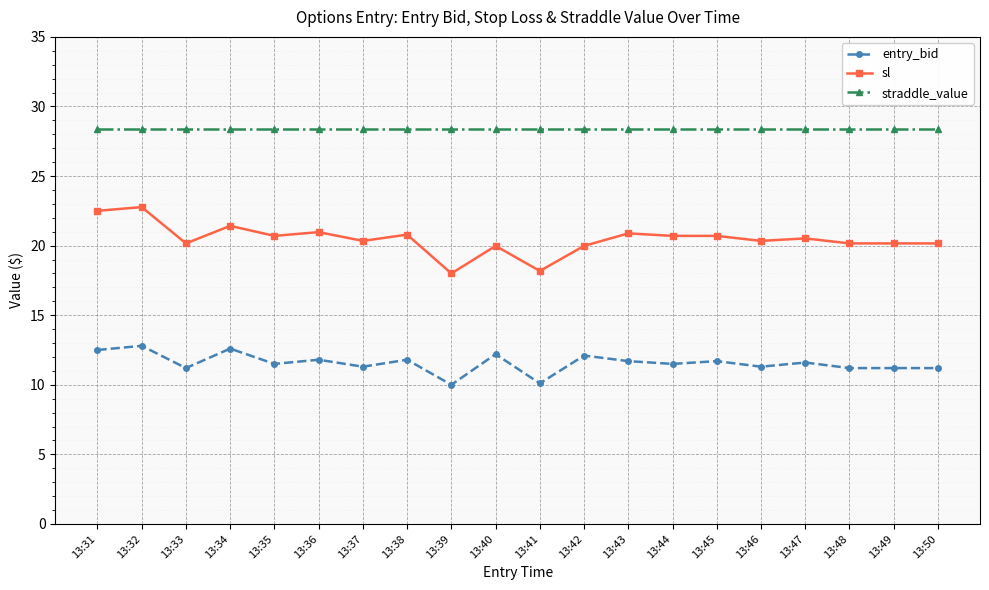

What is the value of the straddle_value point at the 11th from the left?

28.4